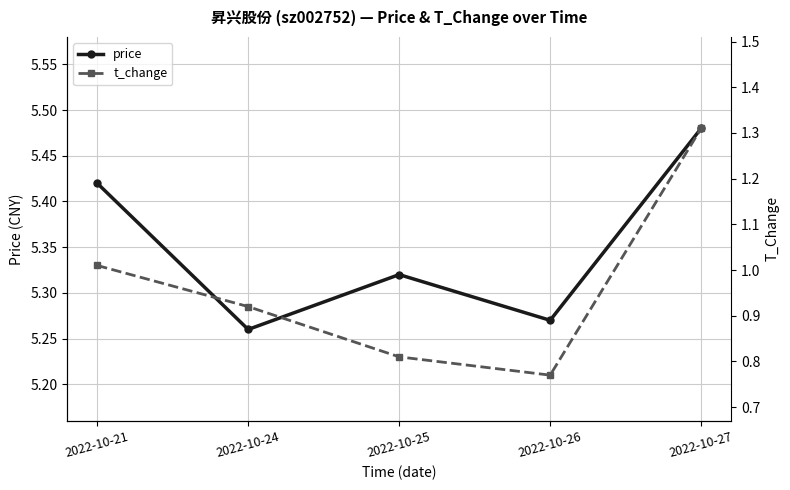

How many price values are between 5 and 6?

5